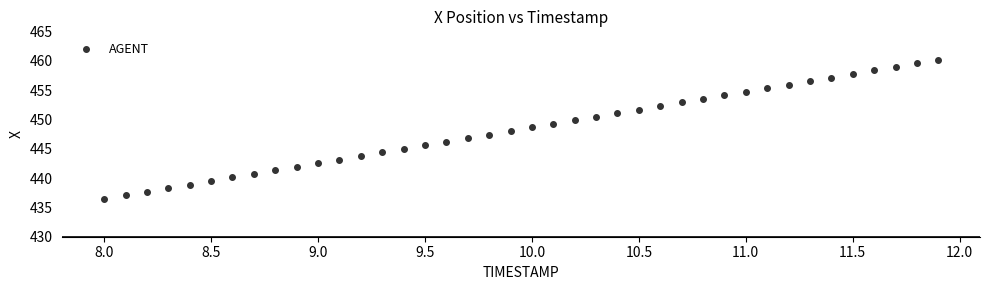

What is the range of X values (max minus min)?

3.9